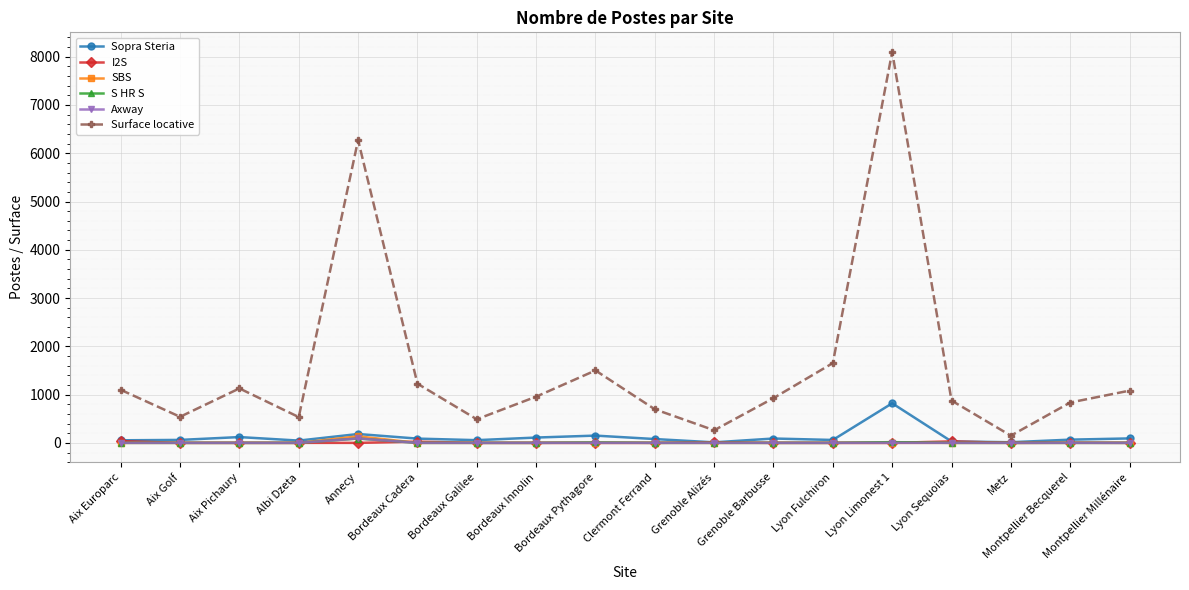

Which series has the largest range (max minus min)?

Surface locative